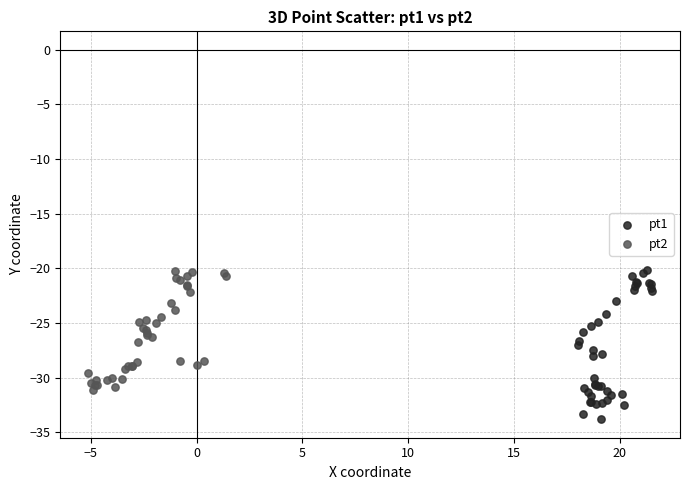

What are all the series names shown in the legend?

pt1, pt2